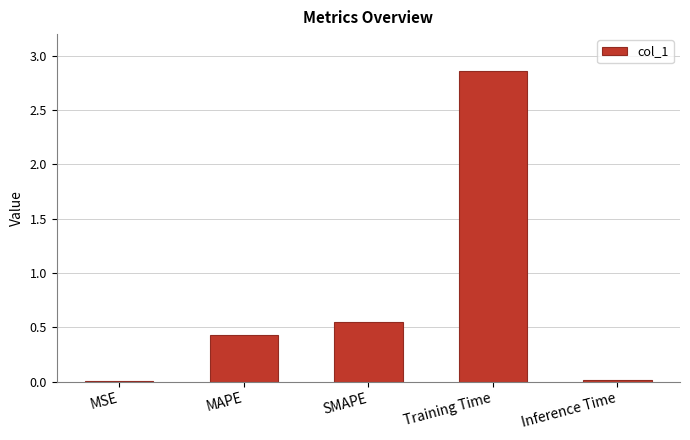

What is the difference between the values at MSE and SMAPE?

0.5